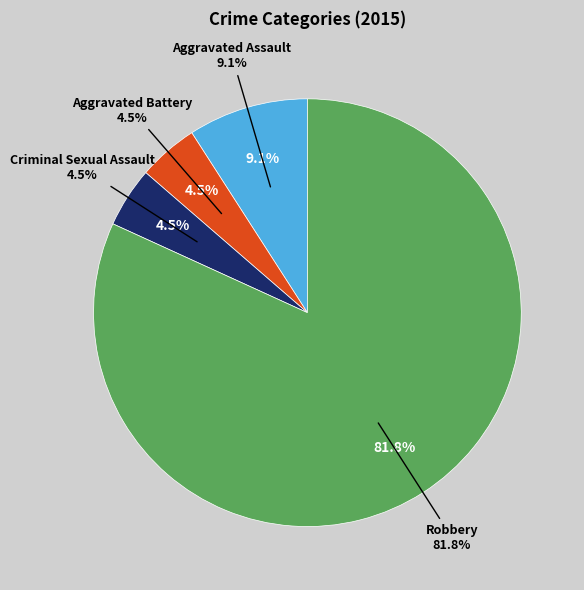

Is it true that Aggravated Assault is 9% of the pie?

True